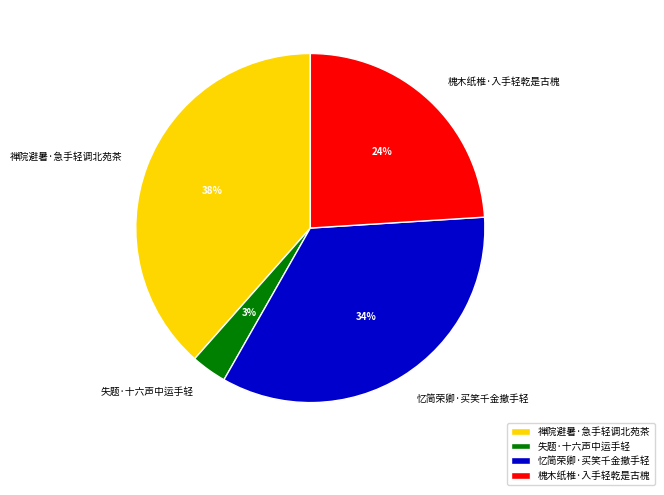

What is the ratio of the value at 槐木纸椎·入手轻乾是古槐 to the value at 忆简荣卿·买笑千金撤手轻?

0.7